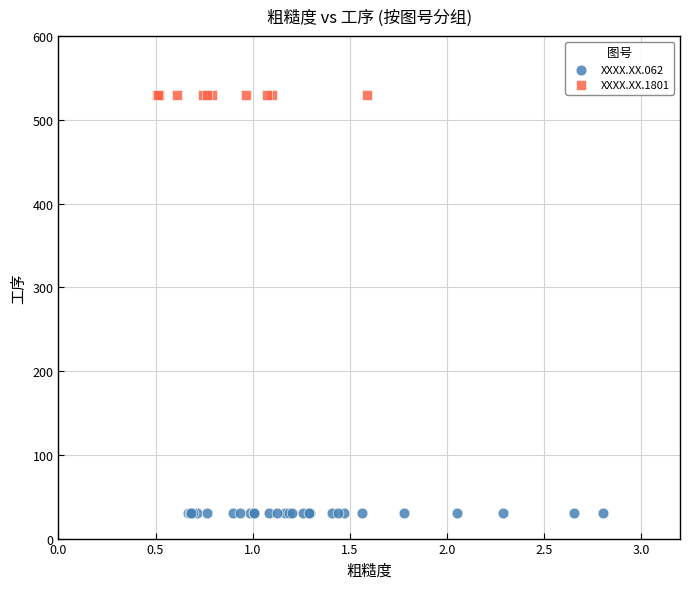

Which series reaches the maximum Y coordinate?

XXXX.XX.1801